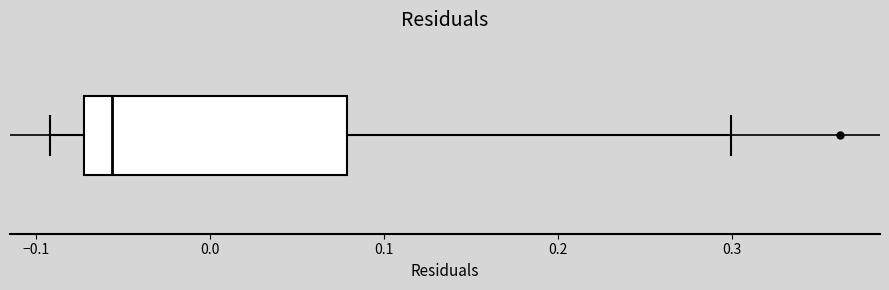

Transcribe this box plot: give where the median line is, the range the box spans, and where the two whiskers end, as read against the x-axis. The values are not printed on the chart, so give them approximately, as read against the axis.

median -0.06, box -0.07 to 0.08, whiskers -0.09 to 0.30